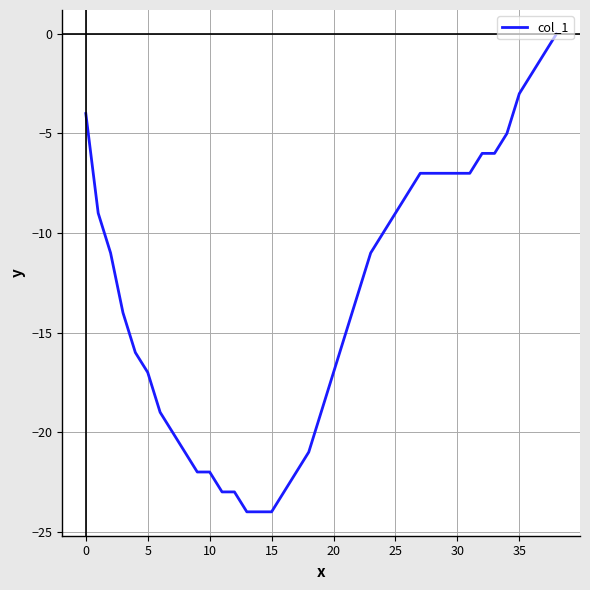

How many series are shown in this chart?

1